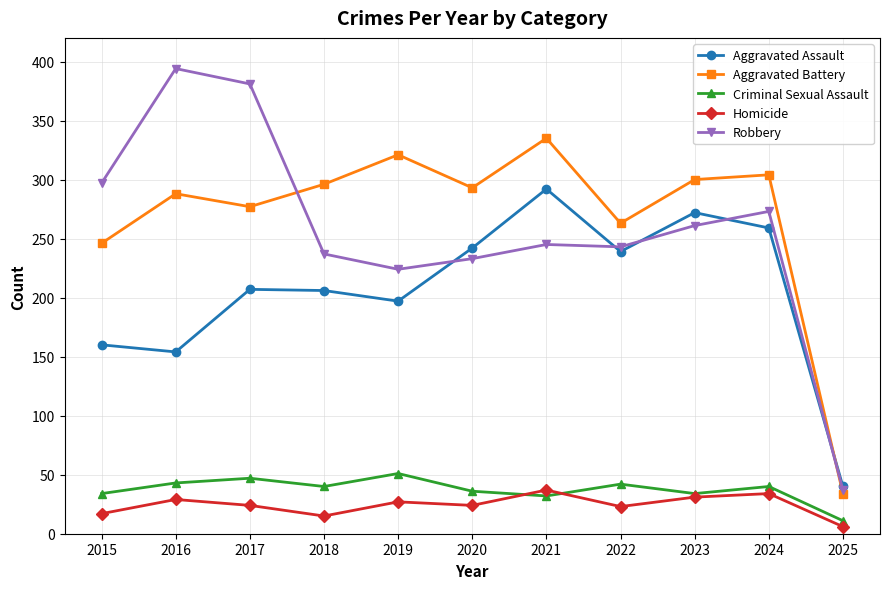

How many interior local peaks does the Aggravated Assault series have?

3